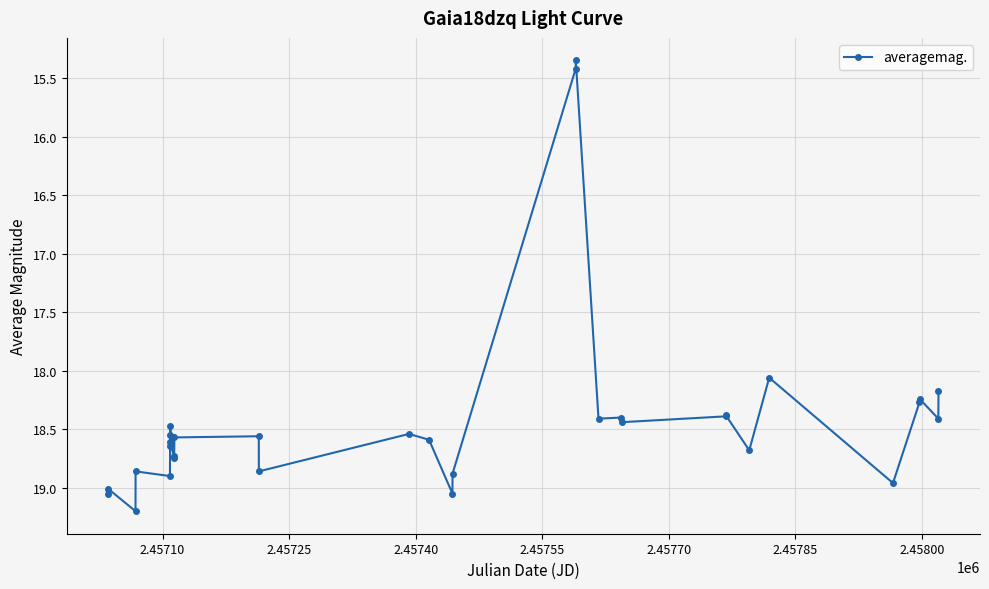

True or false: the data has more than 0 interior local peaks.

True